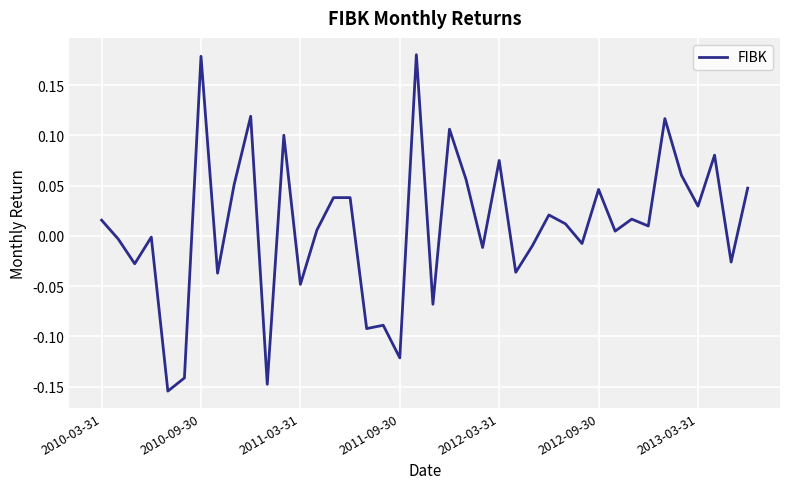

True or false: the data shows -0.2 at 2011-09-30.

False